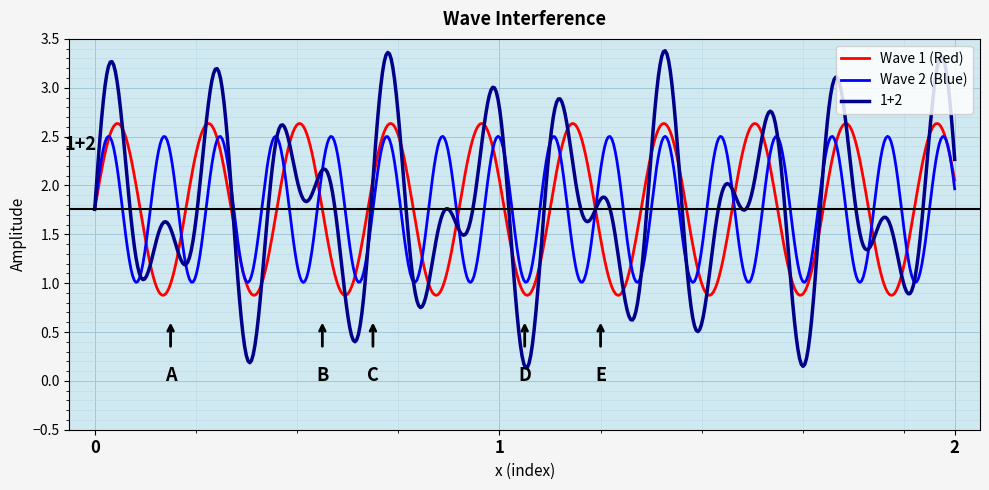

How many lines are shown in the chart?

3